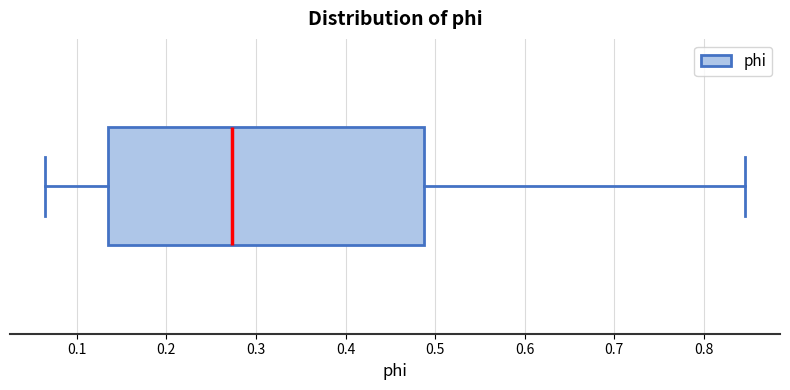

Transcribe this box plot: give where the median line is, the range the box spans, and where the two whiskers end, as read against the x-axis. The values are not printed on the chart, so give them approximately, as read against the axis.

median 0.27, box 0.13 to 0.49, whiskers 0.06 to 0.85